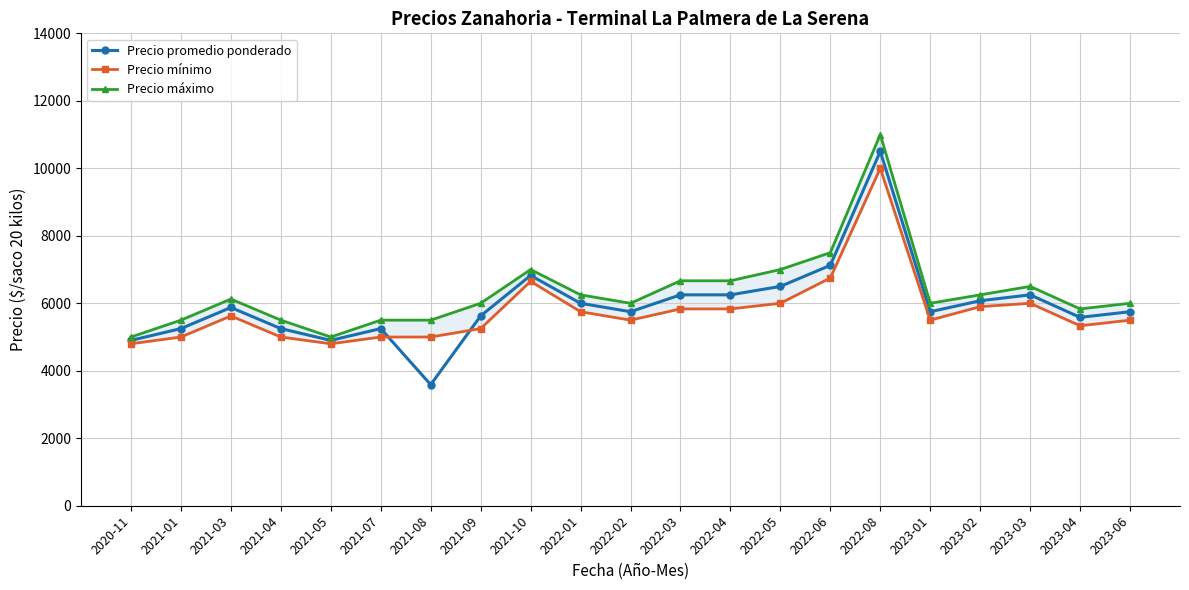

Reading left to right, list all the values displayed in this chart.

Precio promedio ponderado: 4900	5250	5875	5250	4900	5250	3588	5625	6825	6000	5750	6250	6250	6500	7125	10500	5750	6075	6250	5583	5750
Precio mínimo: 4800	5000	5625	5000	4800	5000	5000	5250	6650	5750	5500	5833	5833	6000	6750	10000	5500	5900	6000	5333	5500
Precio máximo: 5000	5500	6125	5500	5000	5500	5500	6000	7000	6250	6000	6667	6667	7000	7500	11000	6000	6250	6500	5833	6000